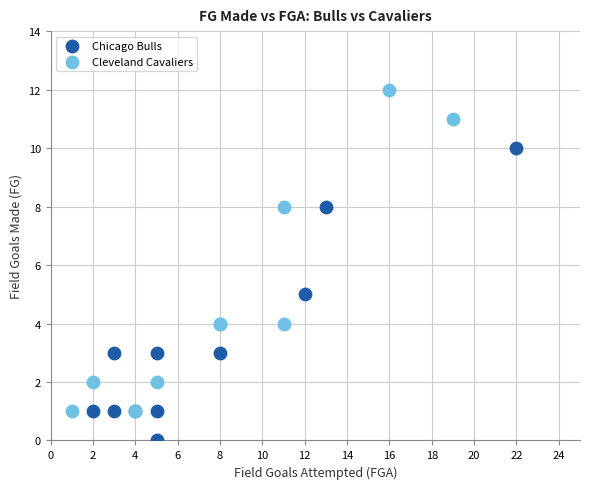

Which series reaches the maximum Y coordinate?

Cleveland Cavaliers